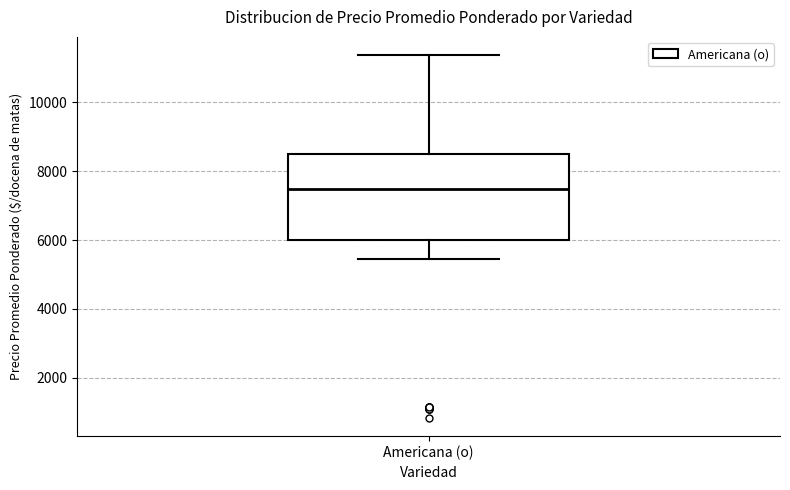

Read this box plot against the y-axis: the position of the median line, the range covered by the box, and the ends of both whiskers. The values are not printed on the chart, so give them approximately, as read against the axis.

median 7400, box 6000 to 8400, whiskers 5400 to 11400